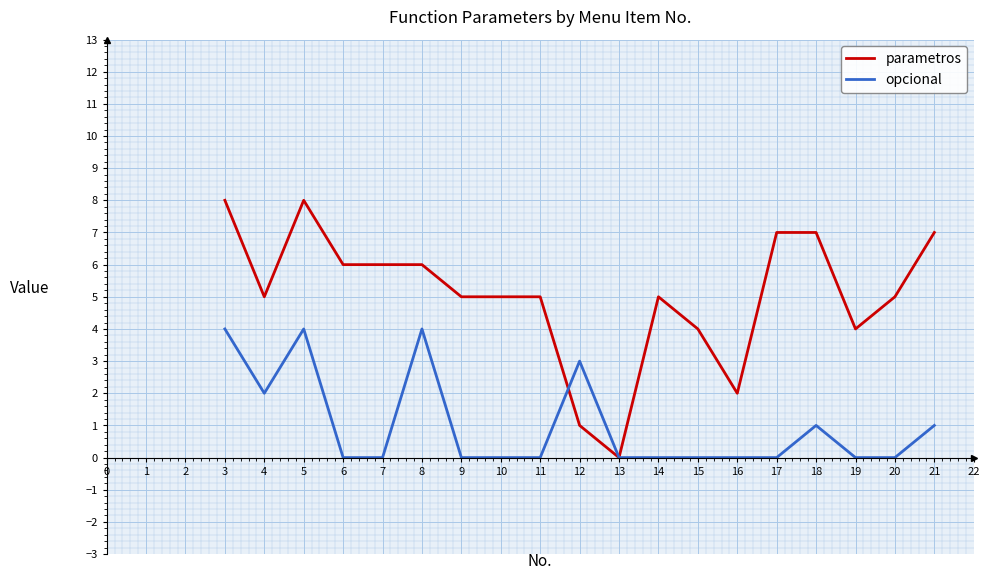

List the series in order of their peak value, lowest first.

opcional, parametros